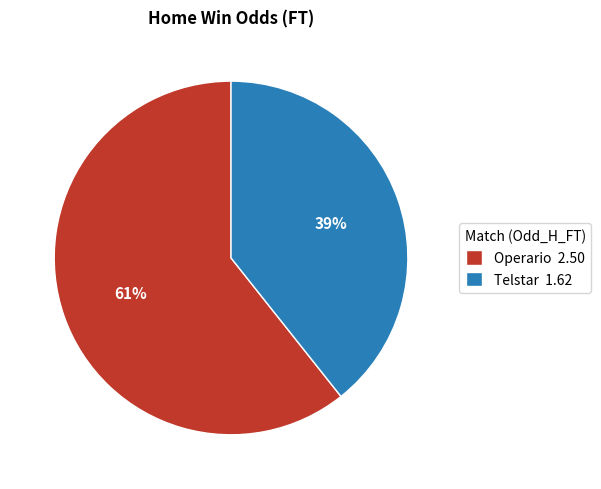

Does Operario represent more than half of the total?

Yes